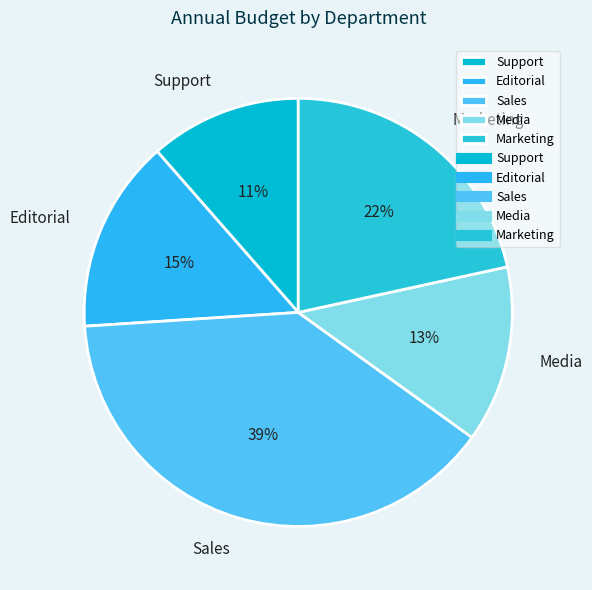

What percentage is the Marketing slice, to the nearest percent?

22%